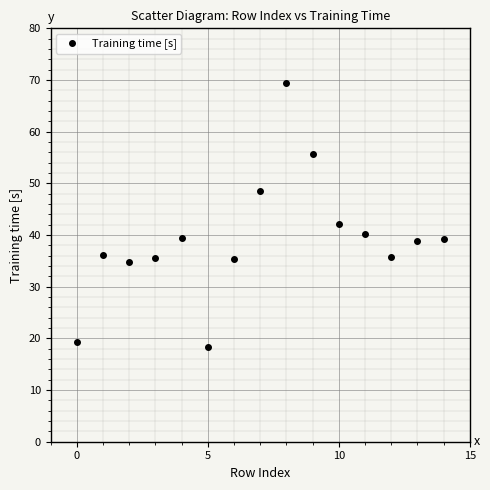

What is the range of Y values (max minus min)?

51.1